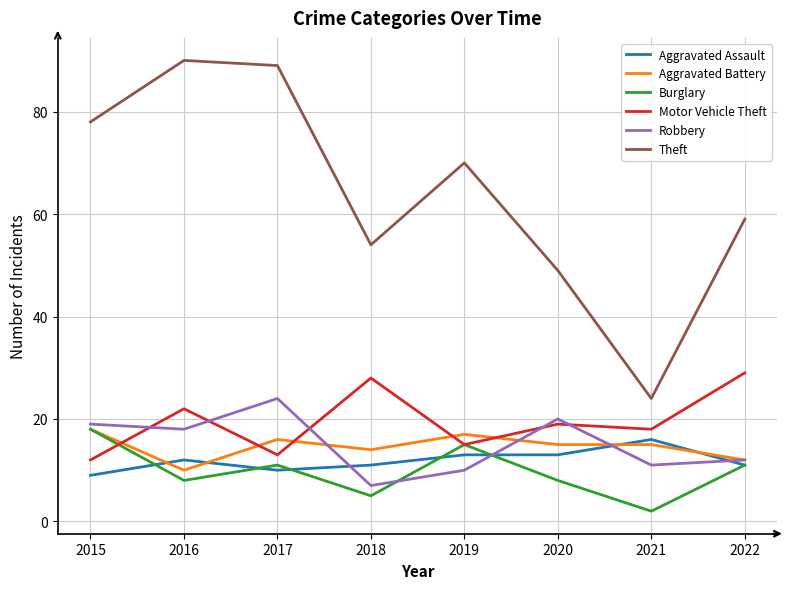

True or false: Aggravated Assault and Aggravated Battery cross at least once.

True